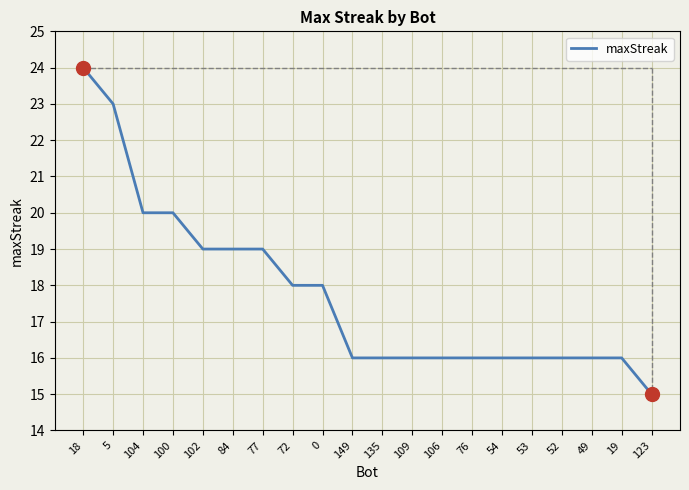

Is this an area chart (filled region under the line)?

No